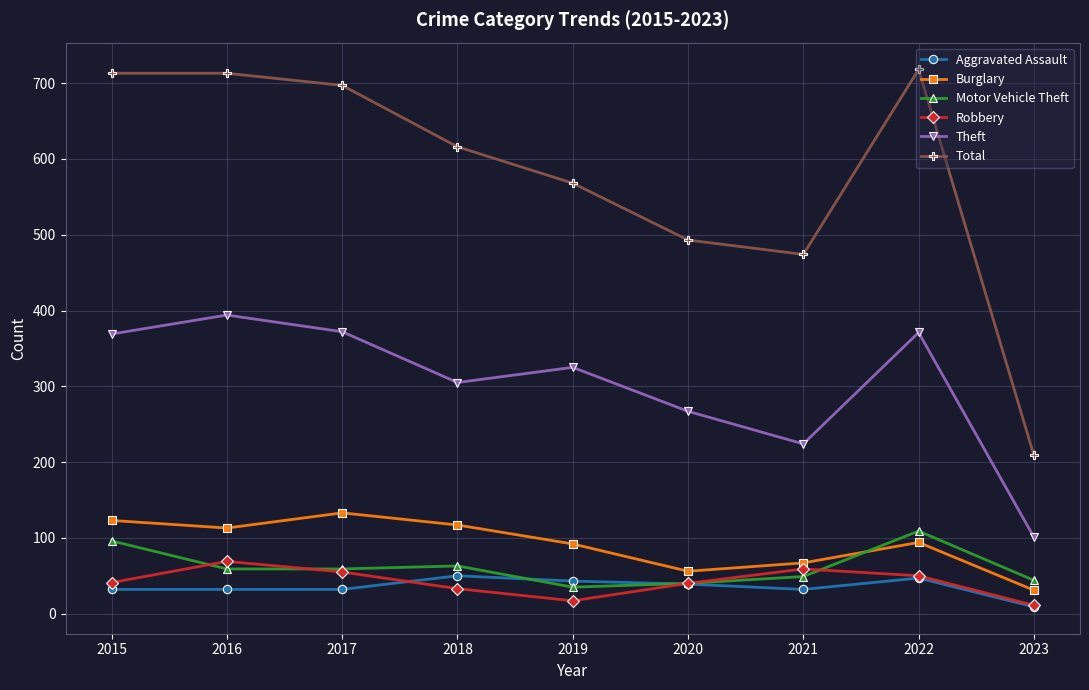

What is the value of the Robbery point at the 9th from the left?

11